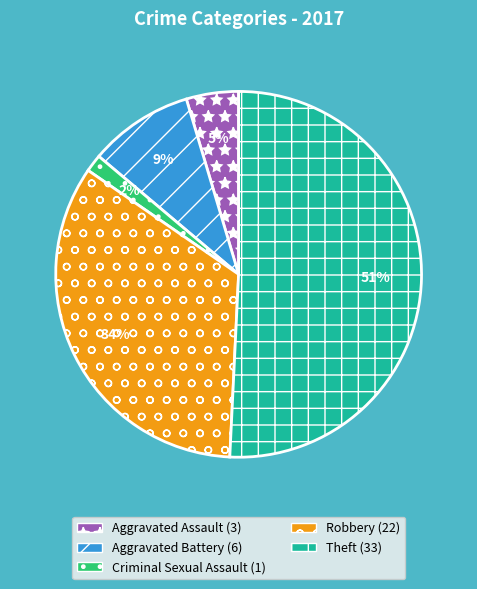

How many segments does this pie chart have?

5